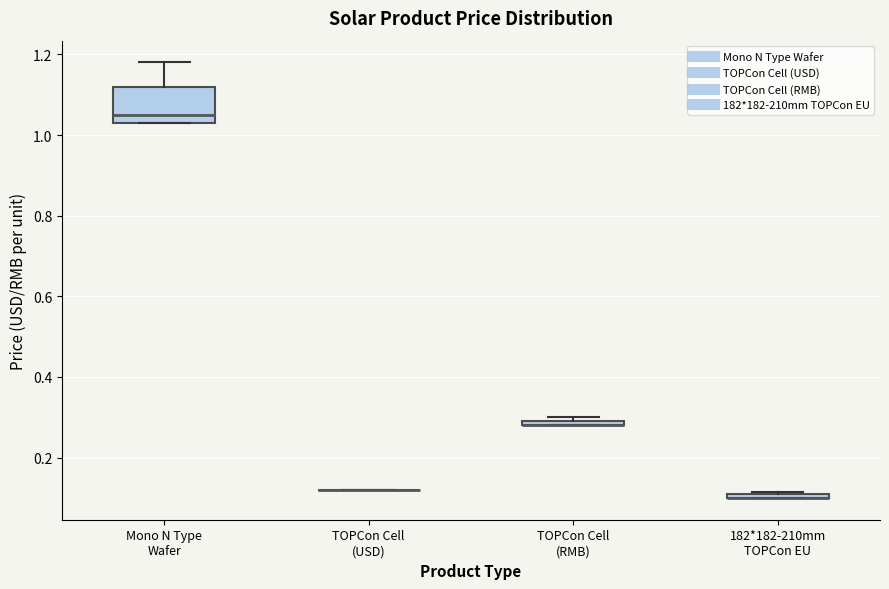

Which box is the tallest, from its lower edge to its upper edge?

Mono N Type Wafer